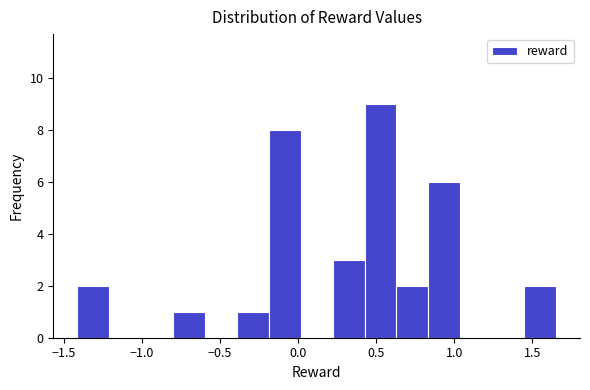

How tall is the bar that spans 0.85 to 1.05 on the x-axis? Neither the bar edges nor the heights are printed on the chart, so give them approximately, as read against the axes.

6